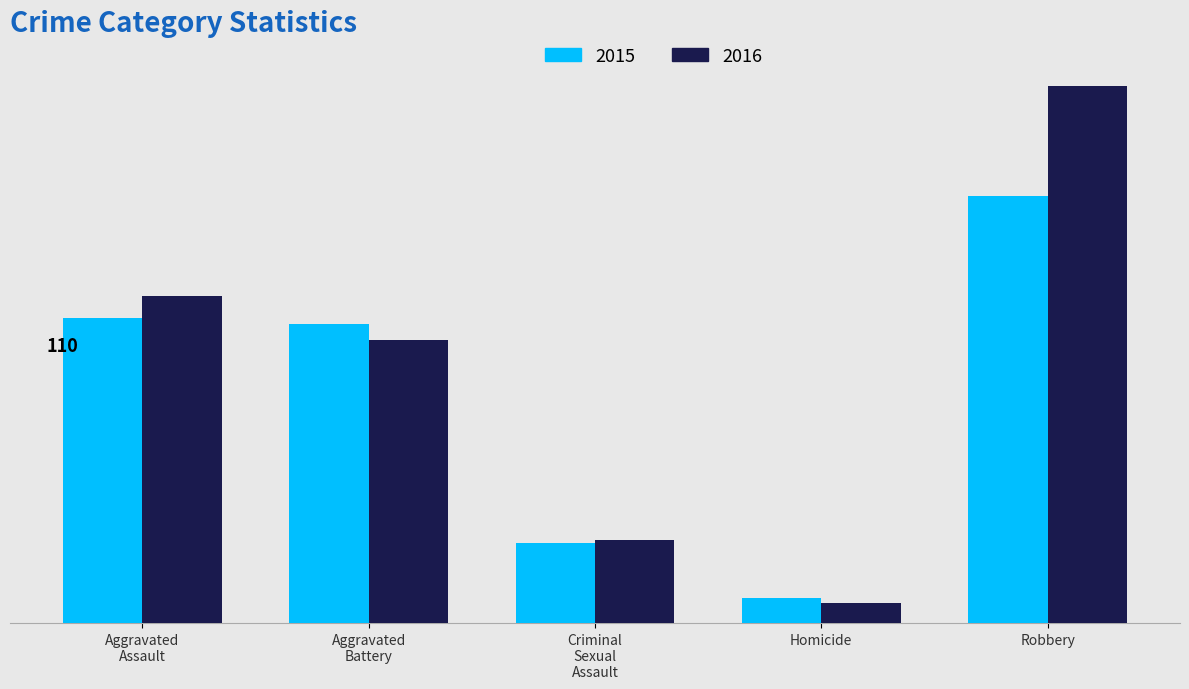

Which category has the highest value across all series?

Robbery